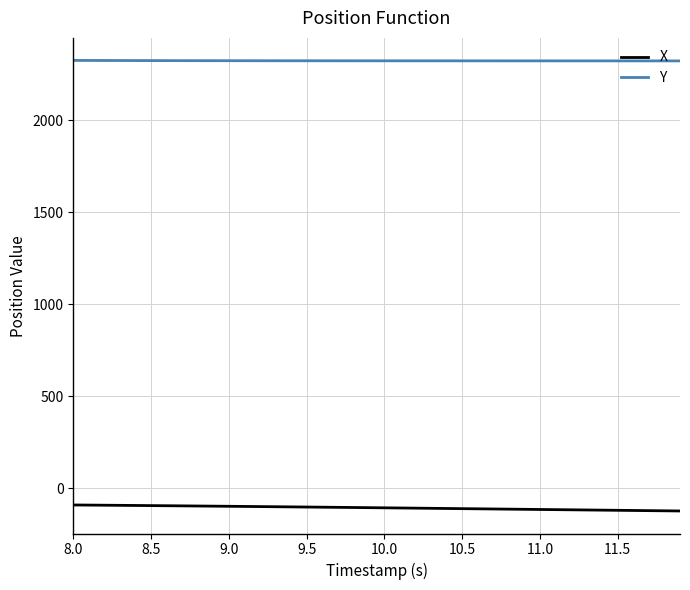

What is the smallest value displayed?

-123.9